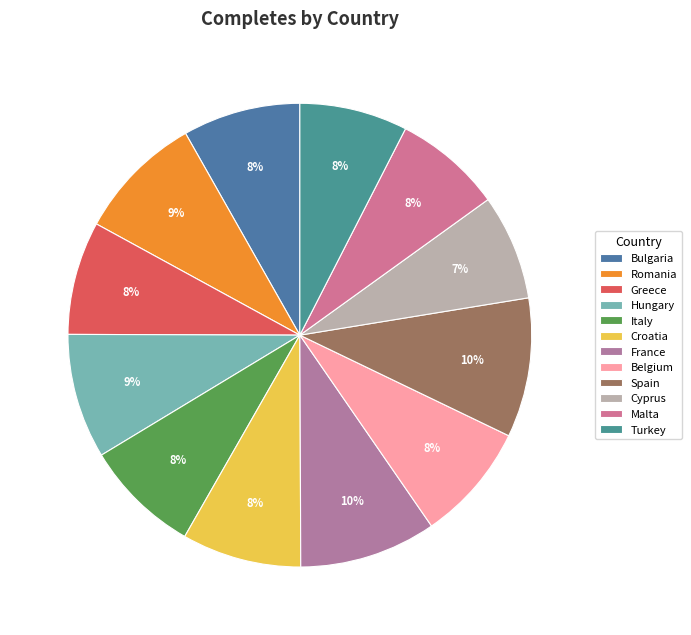

How many slices are in this pie chart?

12